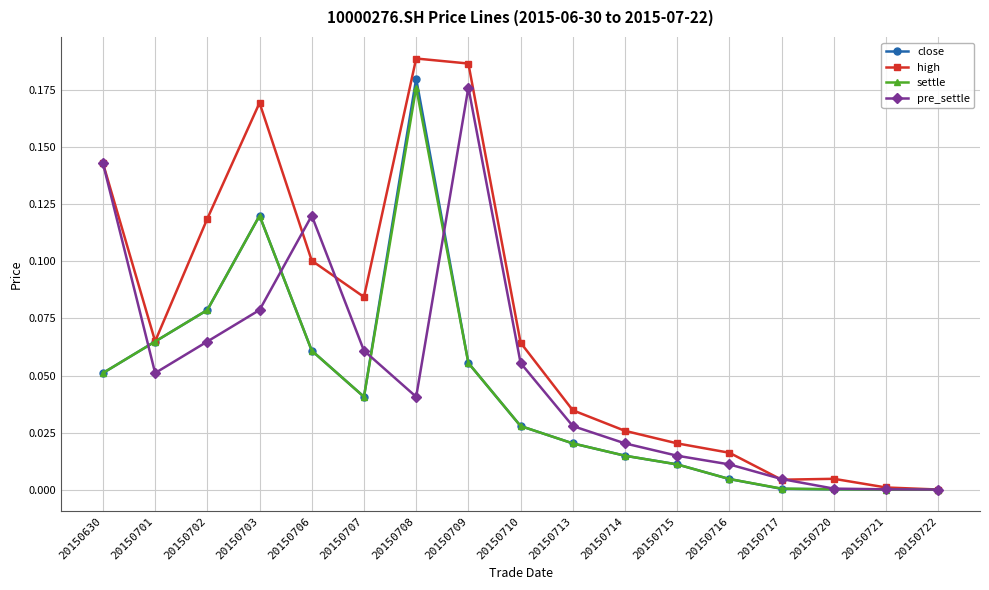

Is the value of pre_settle at 20150706 greater than the value of high at 20150720?

Yes